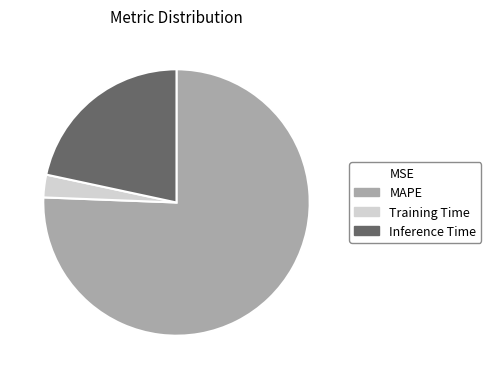

Is the sum of Inference Time and Training Time greater than half?

No